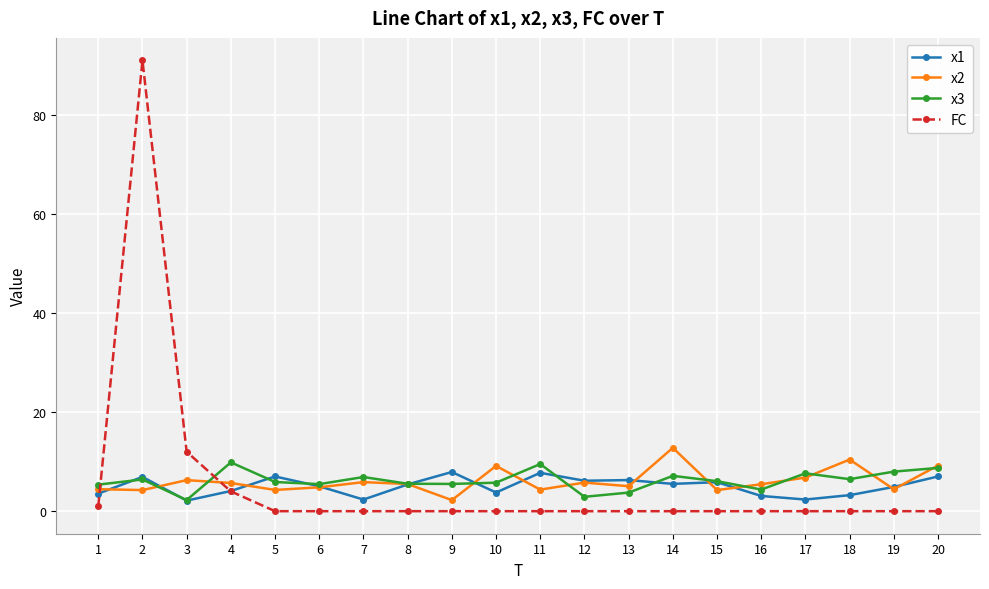

True or false: x3 has more than 1 points higher than both neighbors.

True